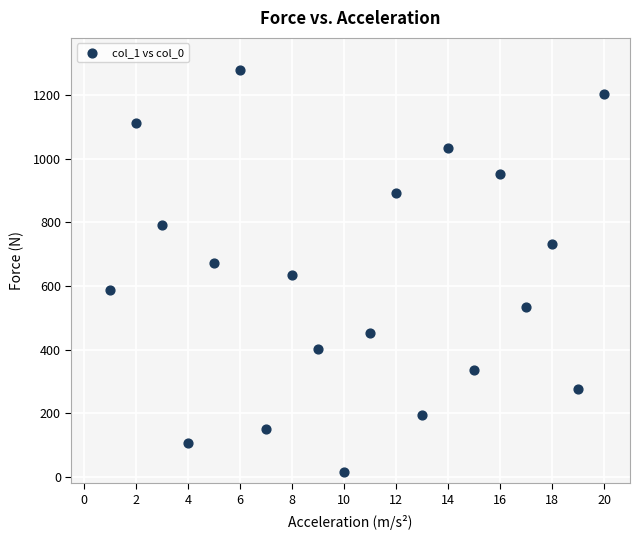

What is the range of X values (max minus min)?

19